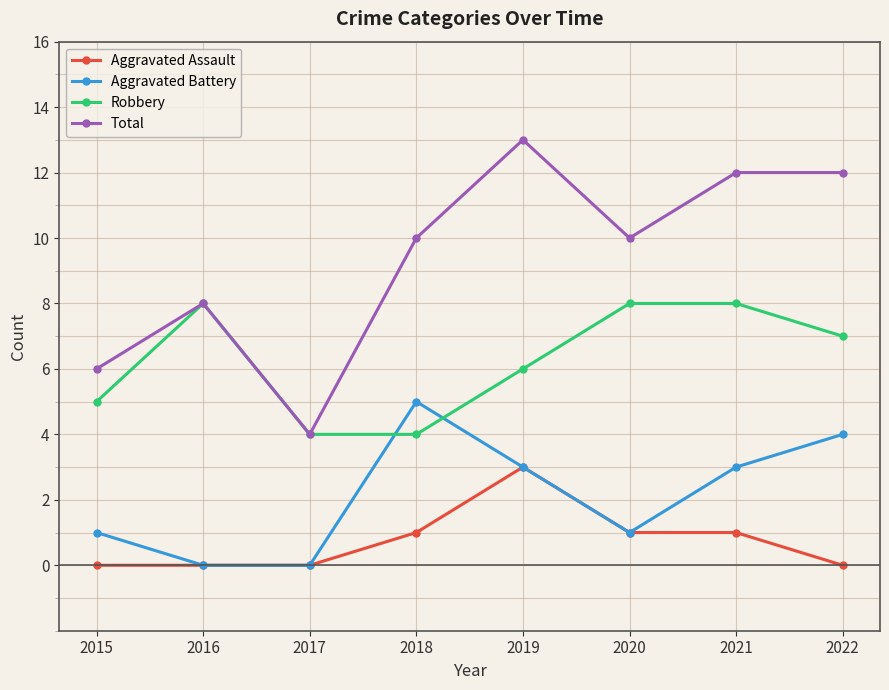

What is the difference between the maximum and minimum values in the Aggravated Assault series?

3